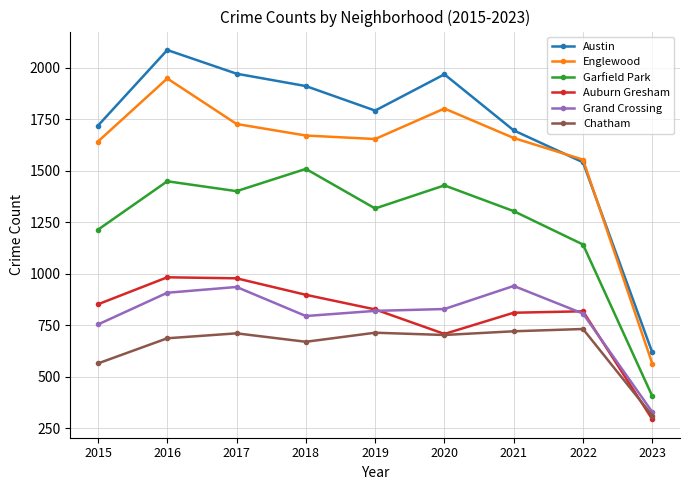

Which label corresponds to the smallest value in the chart?

2023